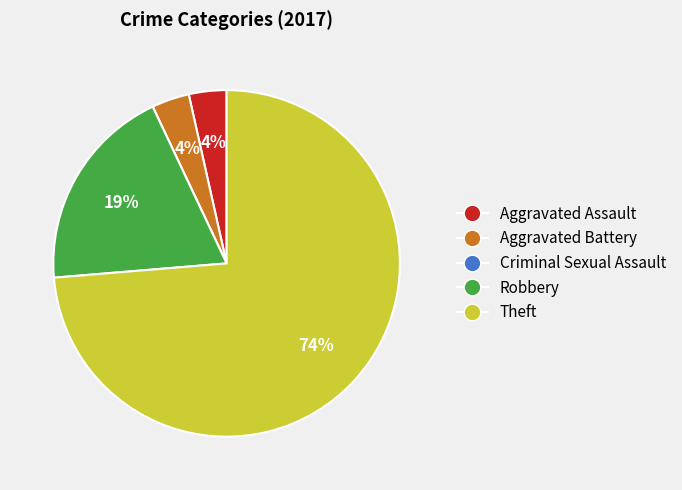

Is the sum of Robbery and Theft greater than half?

Yes